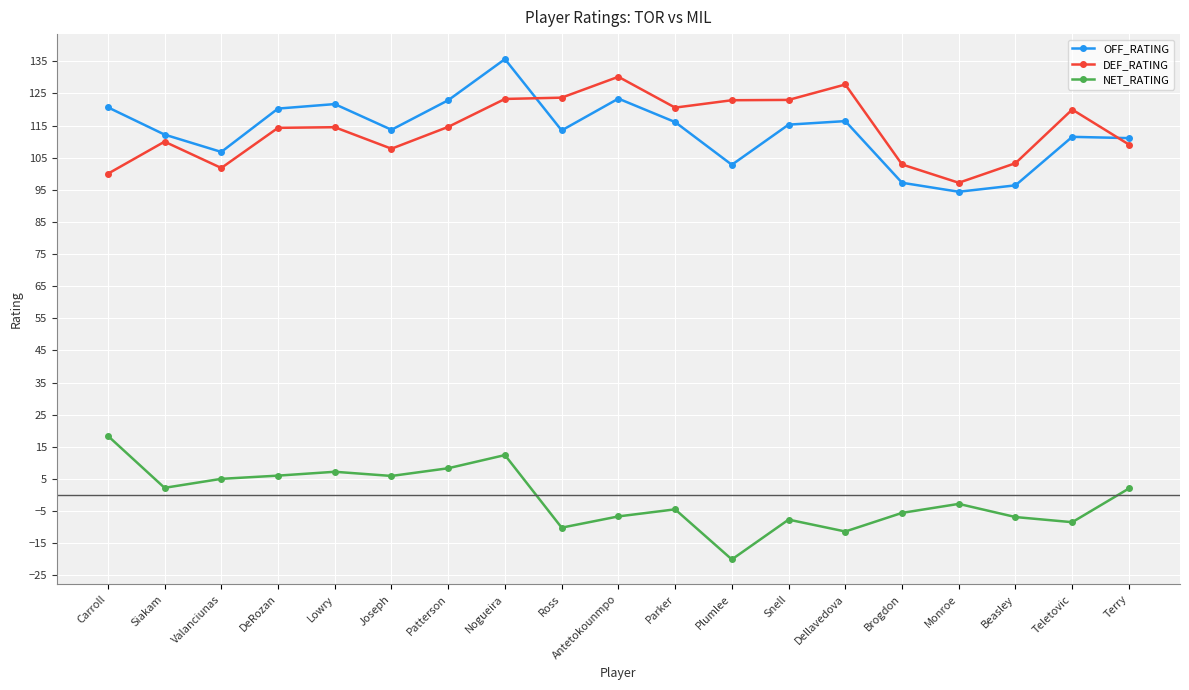

At which label does OFF_RATING first exceed 113?

Carroll